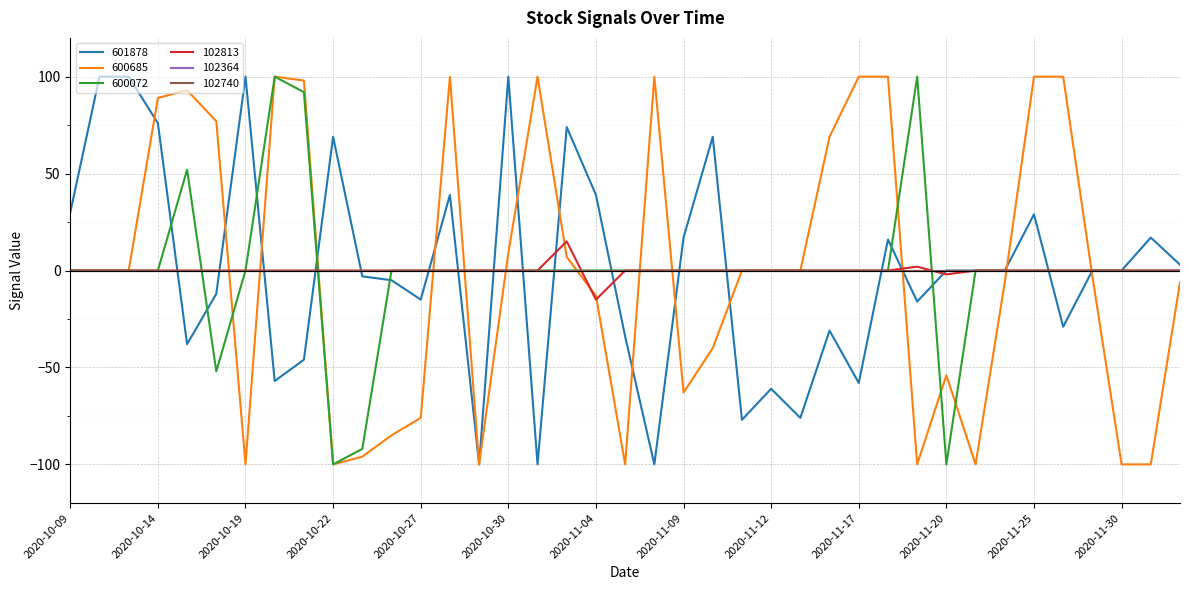

Which label corresponds to the smallest value in the chart?

2020-10-29